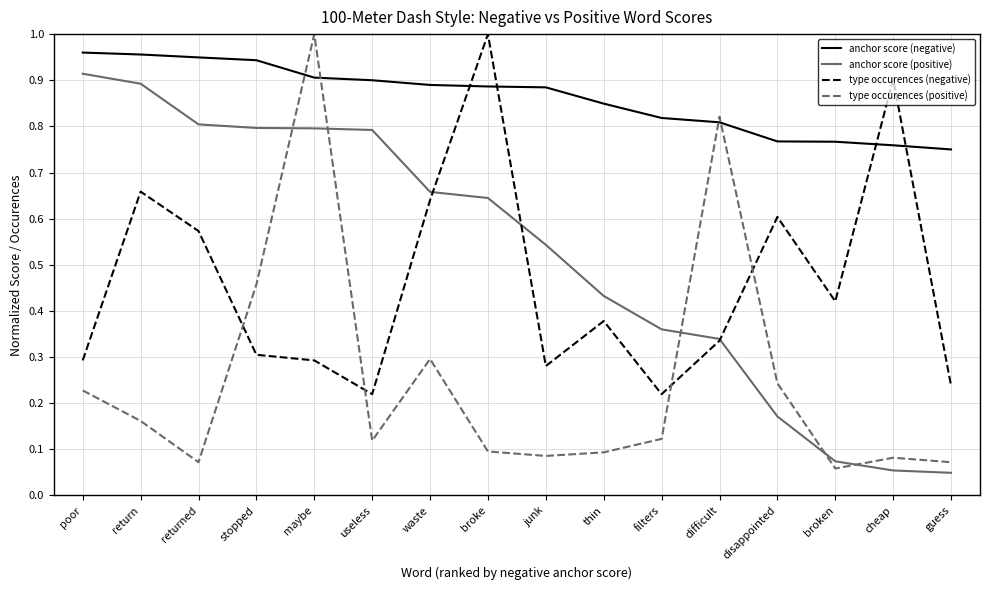

What are all the series names shown in the legend?

anchor score (negative), anchor score (positive), type occurences (negative), type occurences (positive)